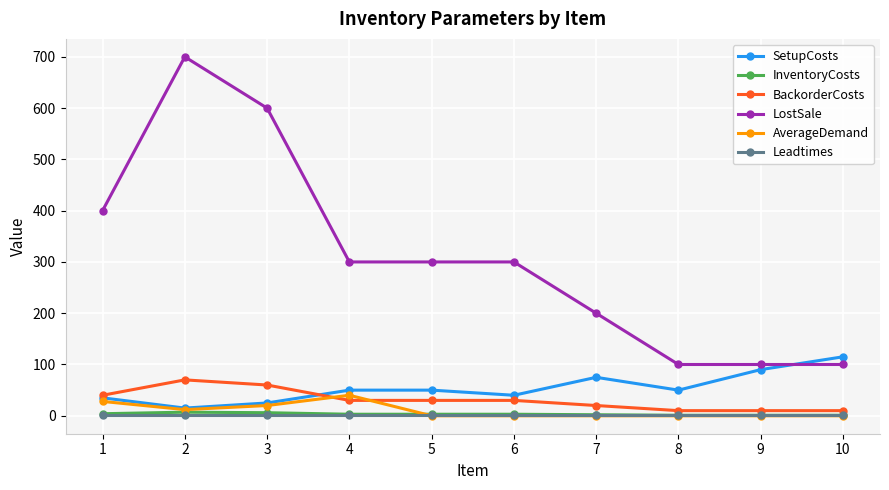

True or false: LostSale and InventoryCosts cross at least once.

False